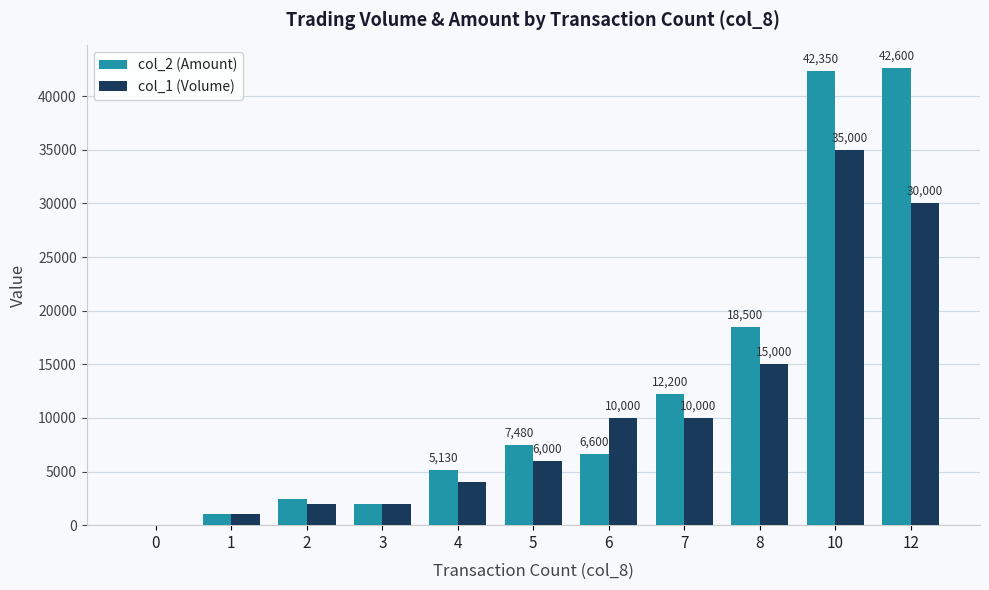

Where does the col_2 (Amount) series first go above 6600?

5